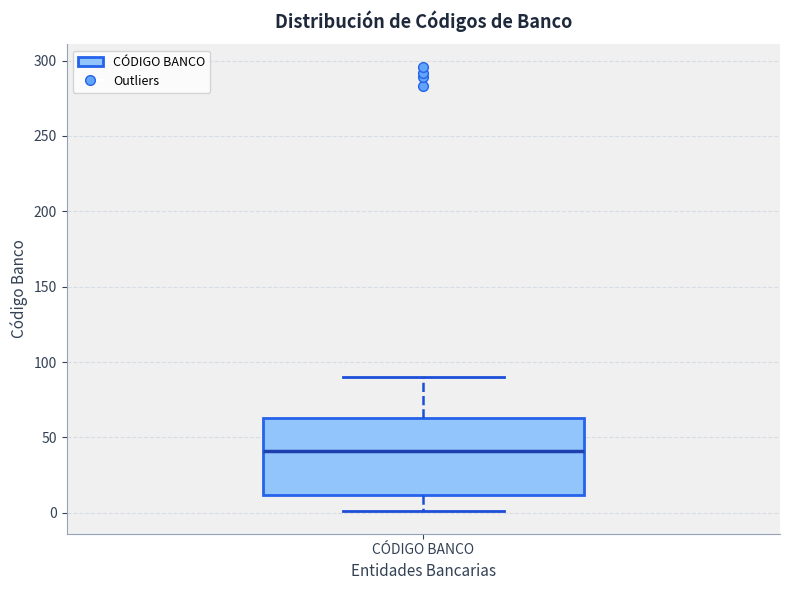

Read this box plot against the y-axis: the position of the median line, the range covered by the box, and the ends of both whiskers. The values are not printed on the chart, so give them approximately, as read against the axis.

median 40, box 10 to 65, whiskers 0 to 90